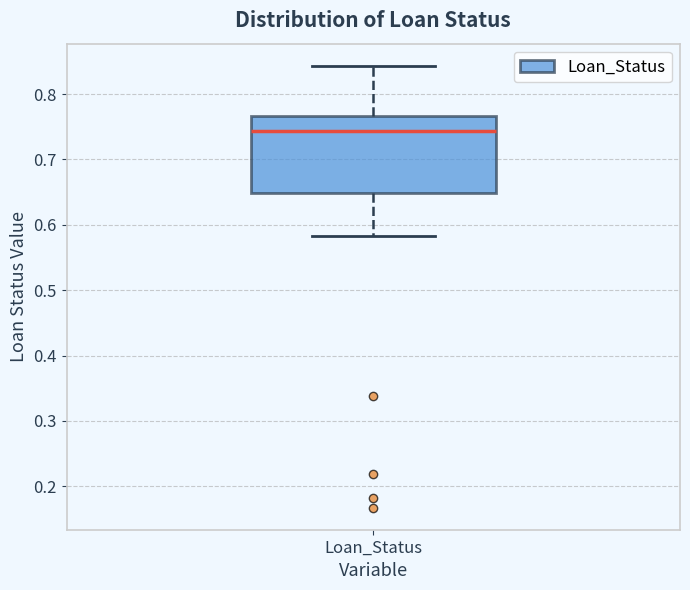

Where is the upper edge of the box for Loan_Status on the y-axis? The values are not printed on the chart, so give them approximately, as read against the axis.

0.77